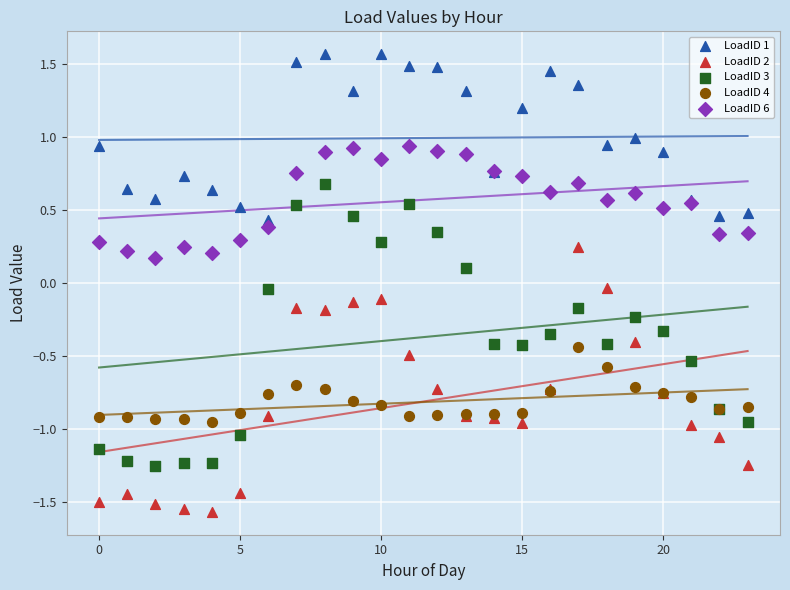

What are all the series names shown in the legend?

LoadID 1, LoadID 2, LoadID 3, LoadID 4, LoadID 6